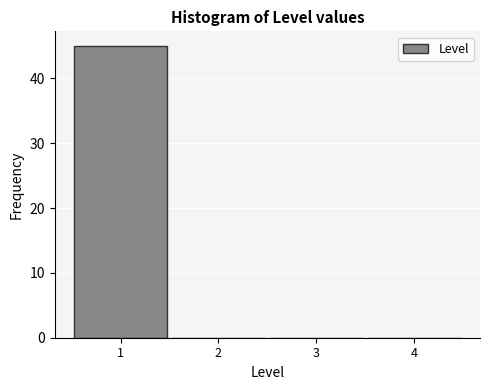

Reading left to right, list every bar in this chart as the range it spans on the x-axis followed by its height. The values are not printed on the chart, so give them approximately, as read against the axis.

0.5 to 1.5: 45
1.5 to 2.5: 0
2.5 to 3.5: 0
3.5 to 4.5: 0